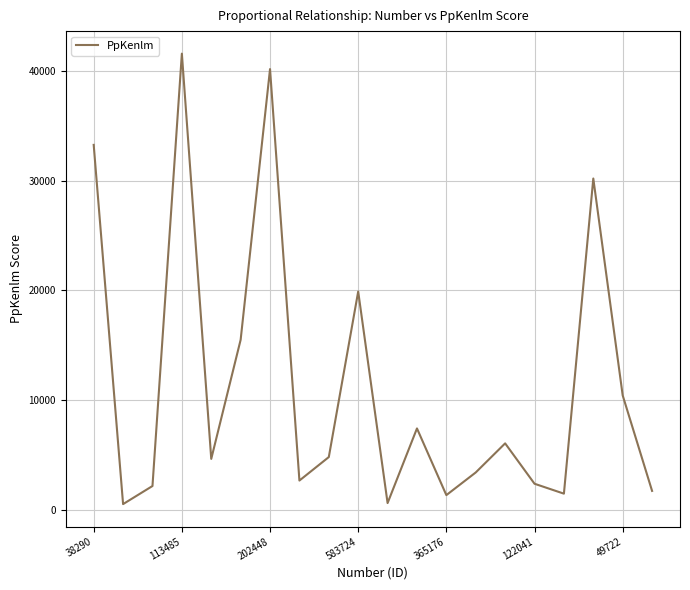

What is the difference between the maximum and minimum values?

41073.3